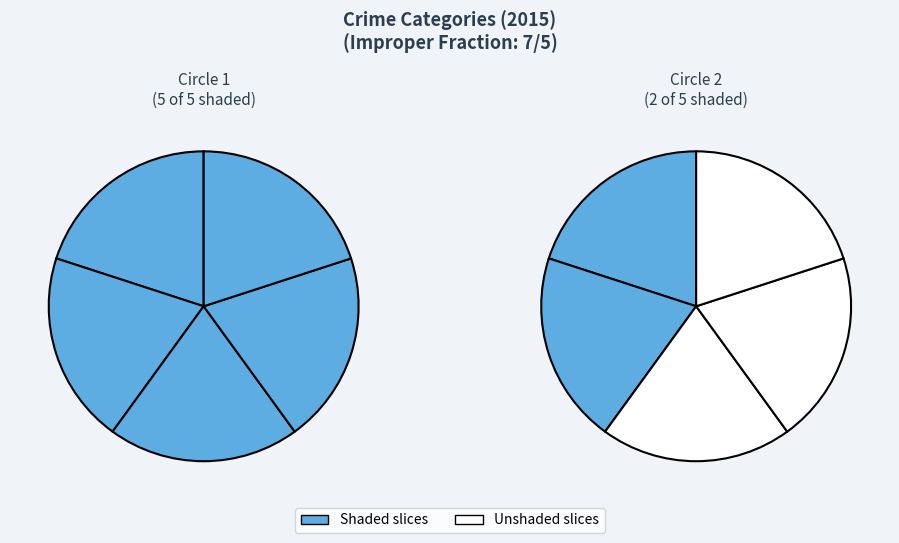

How many slices are in this pie chart?

5